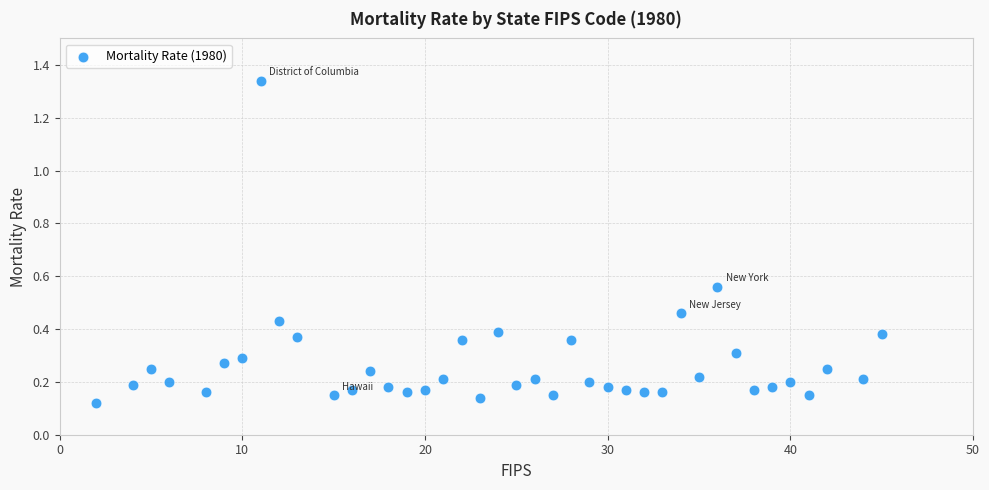

What is the range of Y values (max minus min)?

1.2